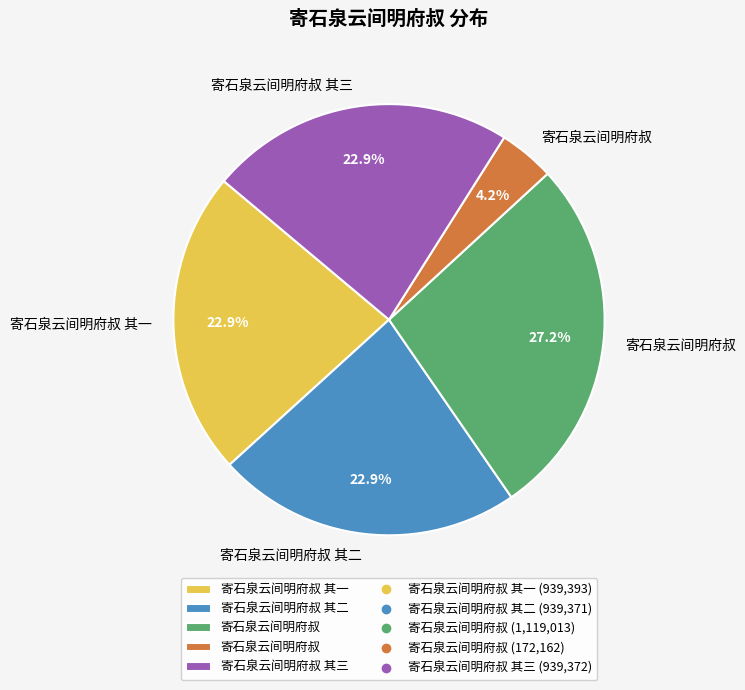

Count the number of slices in the pie.

5